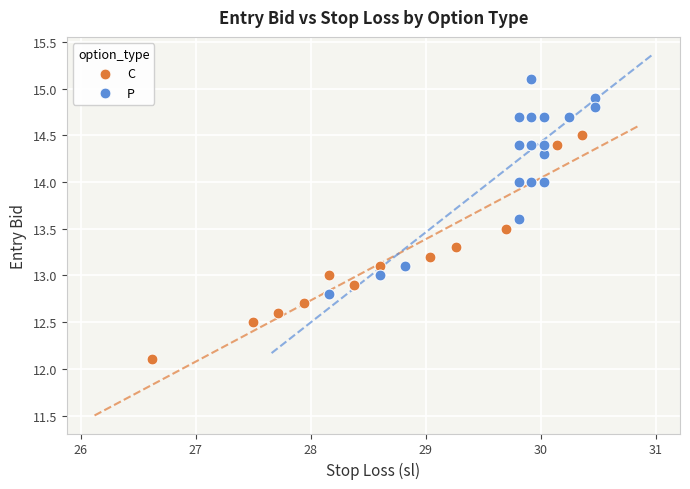

Which series has the widest spread of Y values?

C